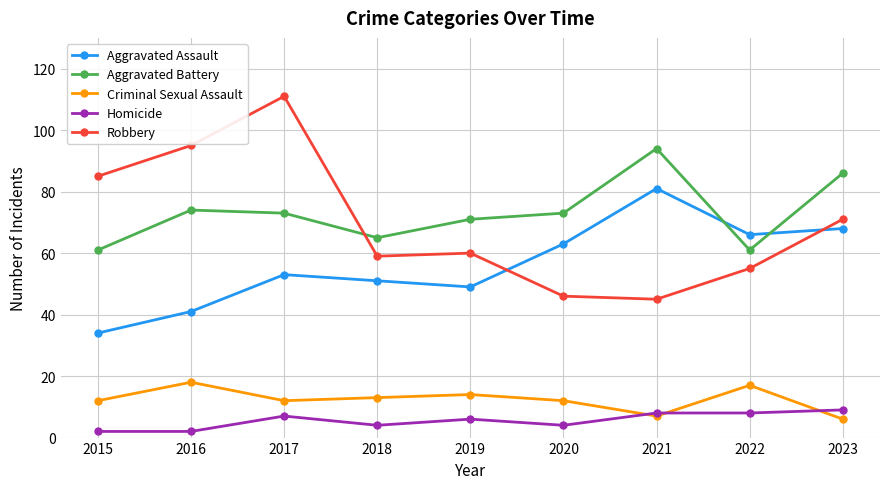

True or false: Robbery has more than 2 points higher than both neighbors.

False